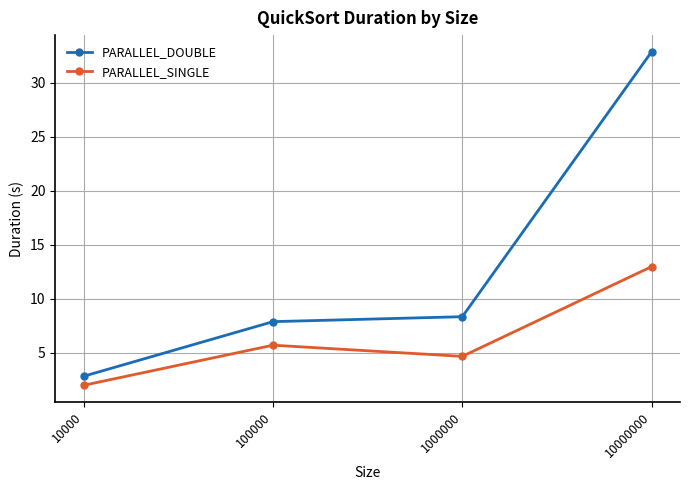

List the series in order of their overall mean, highest first.

PARALLEL_DOUBLE, PARALLEL_SINGLE